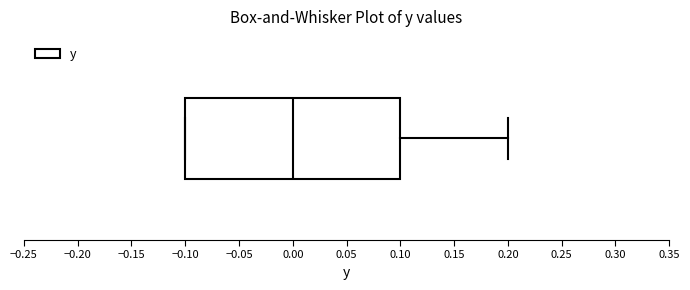

Transcribe this box plot: give where the median line is, the range the box spans, and where the two whiskers end, as read against the x-axis. The values are not printed on the chart, so give them approximately, as read against the axis.

median 0.0, box -0.1 to 0.1, whiskers -0.1 to 0.2